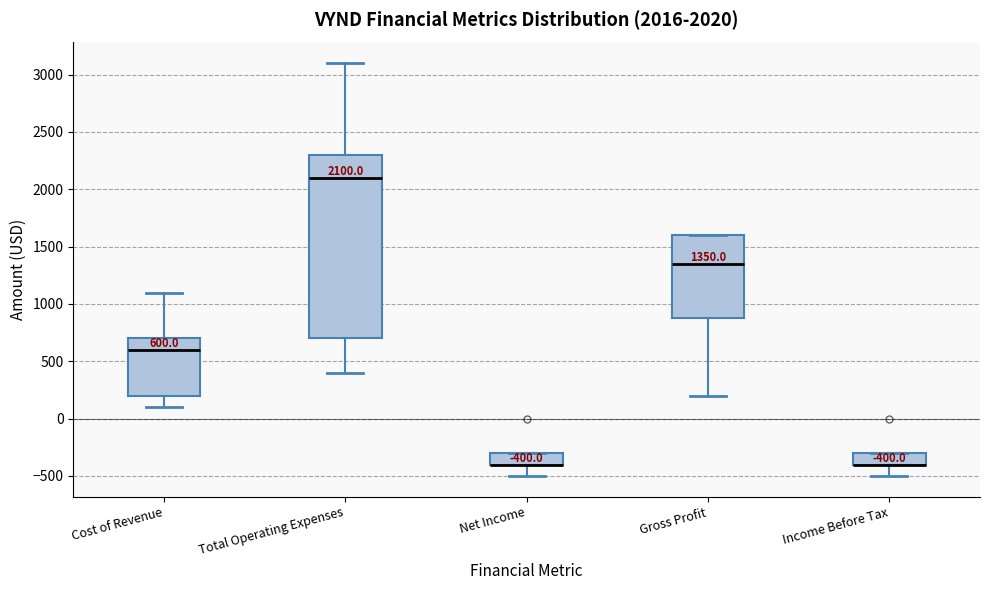

Comparing the boxes themselves (not the whiskers), which one is the tallest?

Total Operating Expenses